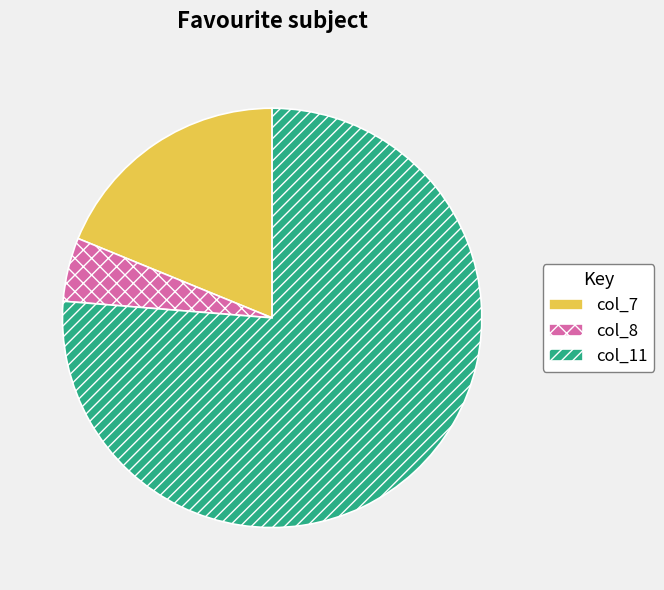

What is the majority slice?

col_11